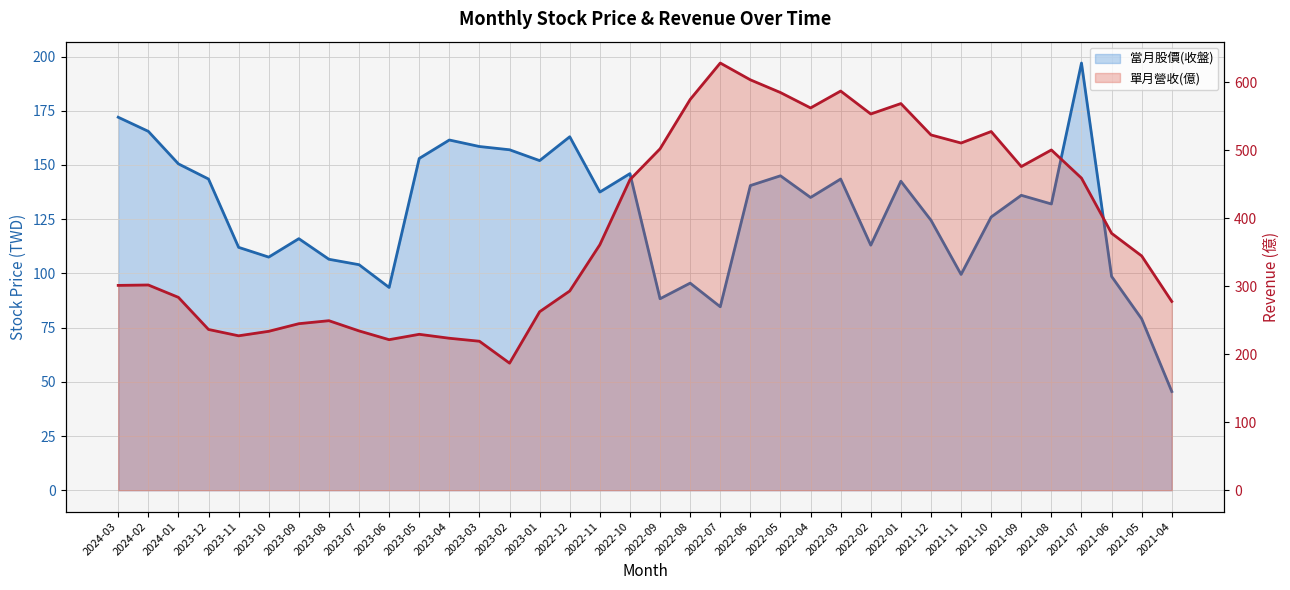

True or false: 單月營收(億) and 當月股價(收盤) intersect in this chart.

False